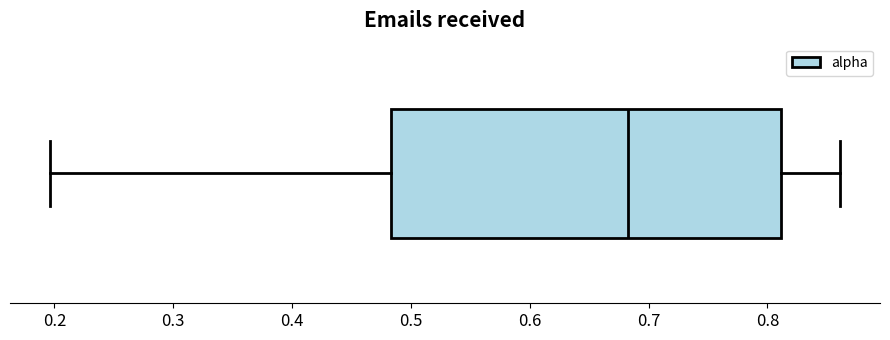

Read this box plot against the x-axis: the position of the median line, the range covered by the box, and the ends of both whiskers. The values are not printed on the chart, so give them approximately, as read against the axis.

median 0.68, box 0.48 to 0.81, whiskers 0.20 to 0.86